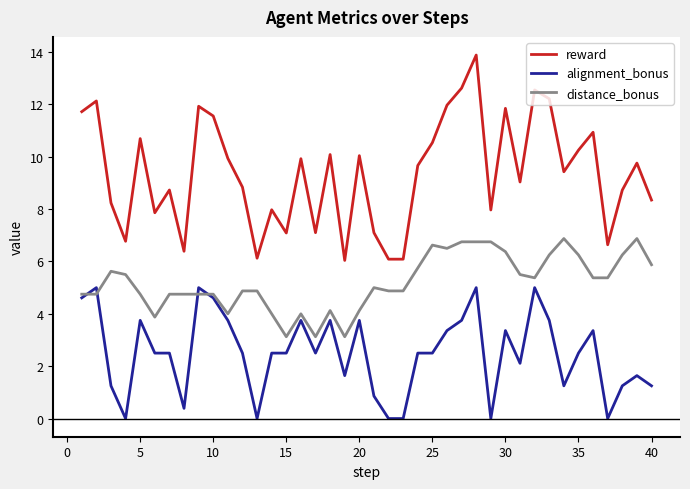

Which series has the widest spread of values?

reward